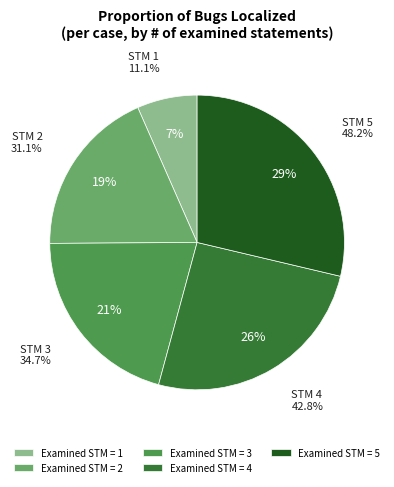

What percentage do 5 and 2 together represent?

47.2%